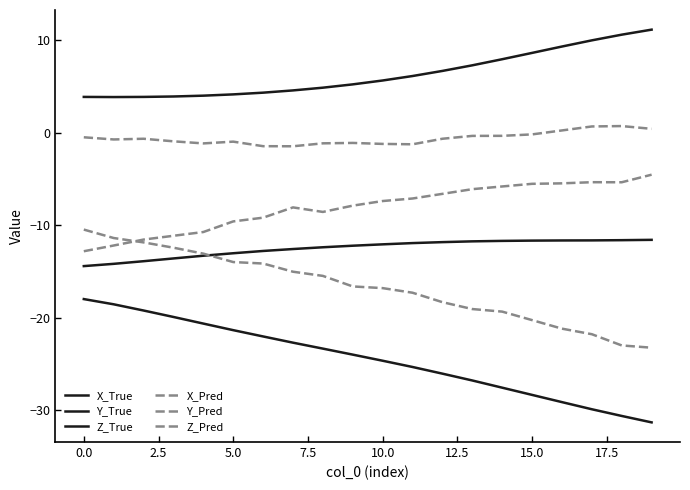

What is the value of the X_Pred point at the 10th from the left?

-16.6